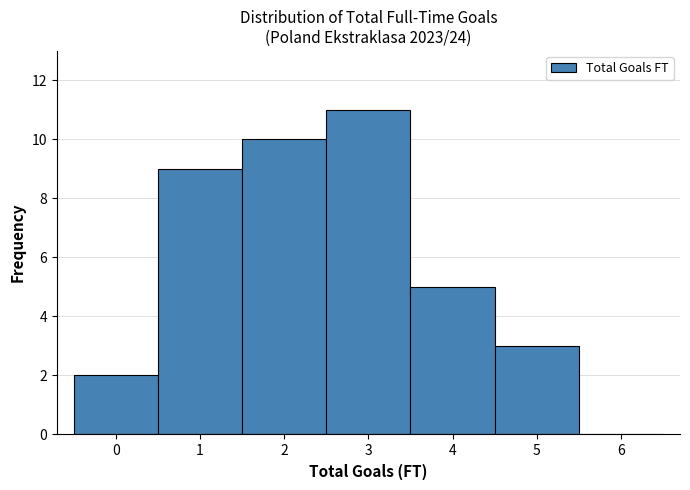

Reading left to right, list every bar in this chart as the range it spans on the x-axis followed by its height. The values are not printed on the chart, so give them approximately, as read against the axis.

-0.5 to 0.5: 2
0.5 to 1.5: 9
1.5 to 2.5: 10
2.5 to 3.5: 11
3.5 to 4.5: 5
4.5 to 5.5: 3
5.5 to 6.5: 0